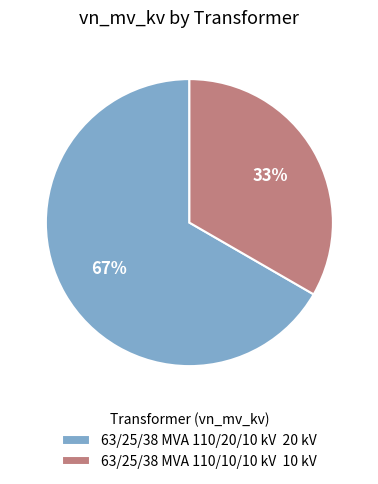

Which category has the biggest portion of the pie?

63/25/38 MVA 110/20/10 kV